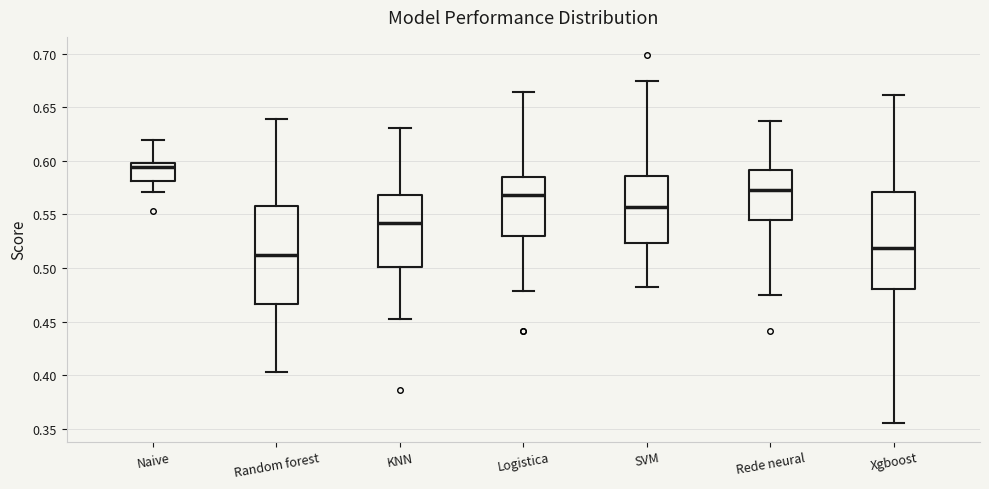

Which box has the lowest median line?

Random forest